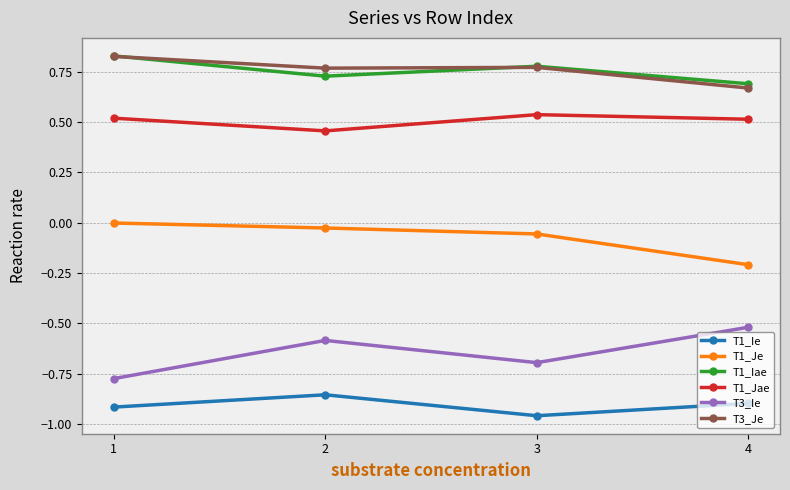

Is the value of T1_Jae at 2 greater than the value of T1_Ie at 1?

Yes